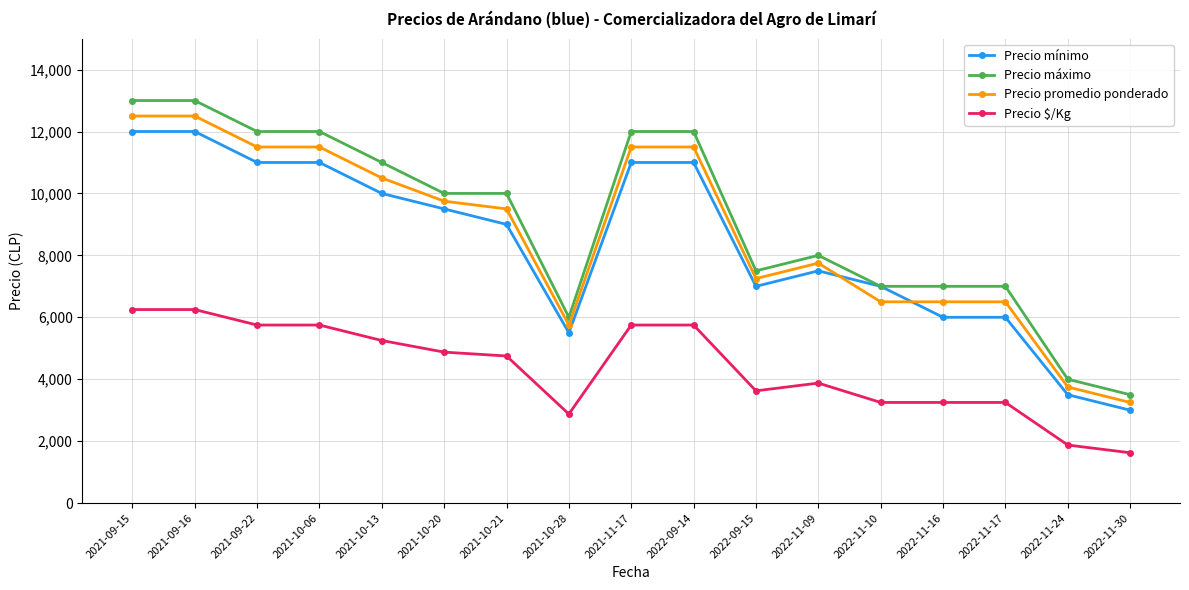

What is the label of the 4th point from the right?

2022-11-16